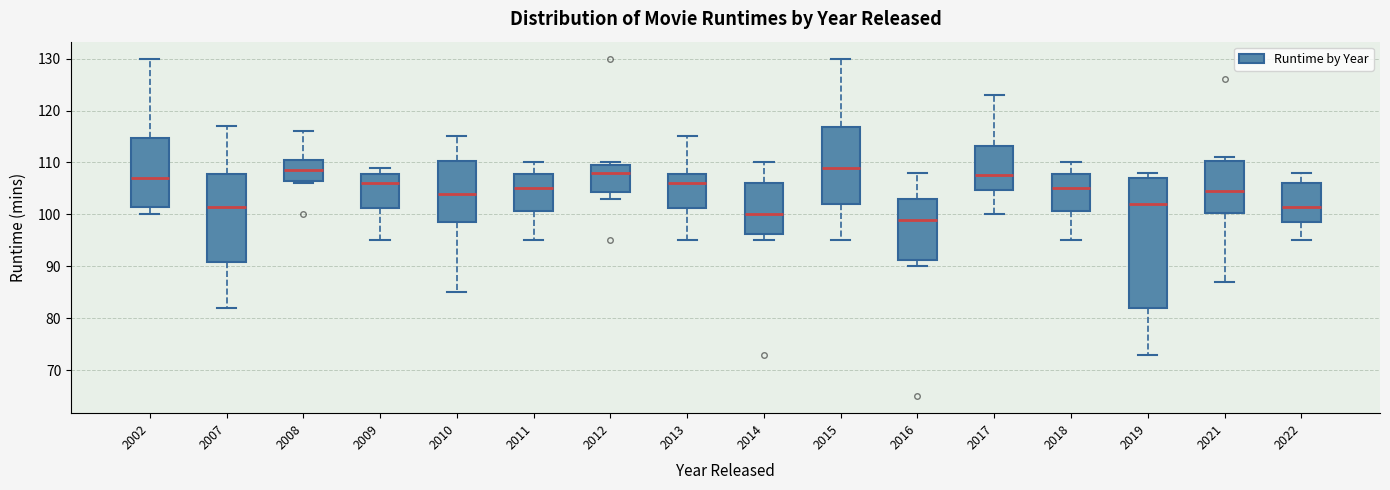

Which box is the tallest, from its lower edge to its upper edge?

2019